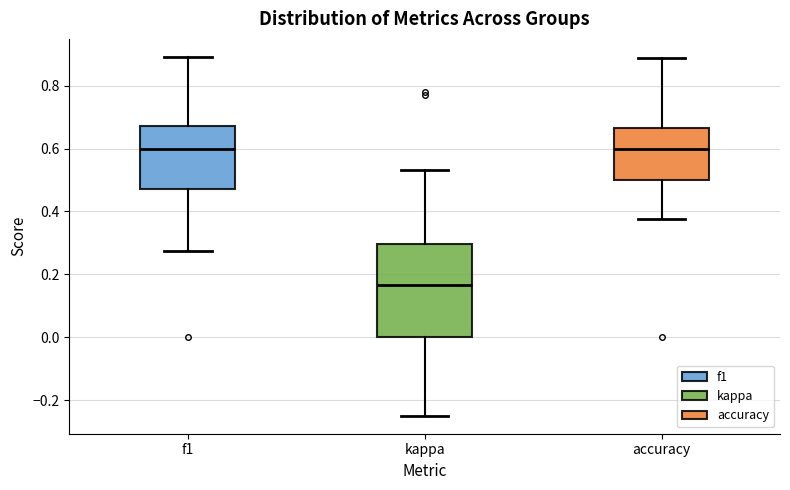

Reading left to right, transcribe this box plot: for each box, give where its median line is, the range the box spans, and where its two whiskers end, as read against the y-axis. The values are not printed on the chart, so give them approximately, as read against the axis.

f1: median 0.60, box 0.48 to 0.68, whiskers 0.28 to 0.90
kappa: median 0.16, box 0.00 to 0.30, whiskers -0.24 to 0.54
accuracy: median 0.60, box 0.50 to 0.66, whiskers 0.38 to 0.88